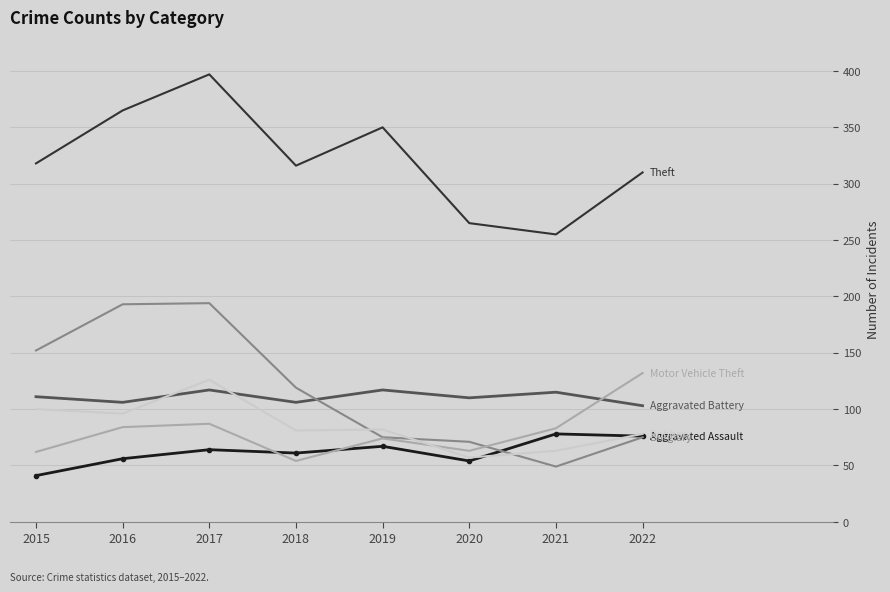

At which category is the sum across all series the highest?

2017